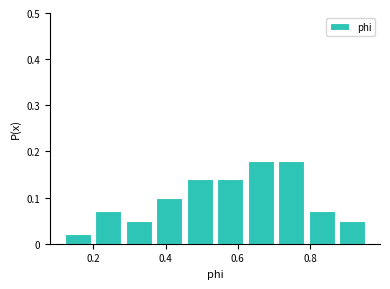

Reading left to right, list every bar in this chart as the range it spans on the x-axis followed by its height. Neither the bar edges nor the heights are printed on the chart, so give them approximately, as read against the axes.

0.12 to 0.20: 0.02
0.20 to 0.28: 0.07
0.28 to 0.36: 0.05
0.36 to 0.46: 0.10
0.46 to 0.54: 0.14
0.54 to 0.62: 0.14
0.62 to 0.70: 0.18
0.70 to 0.80: 0.18
0.80 to 0.88: 0.07
0.88 to 0.96: 0.05